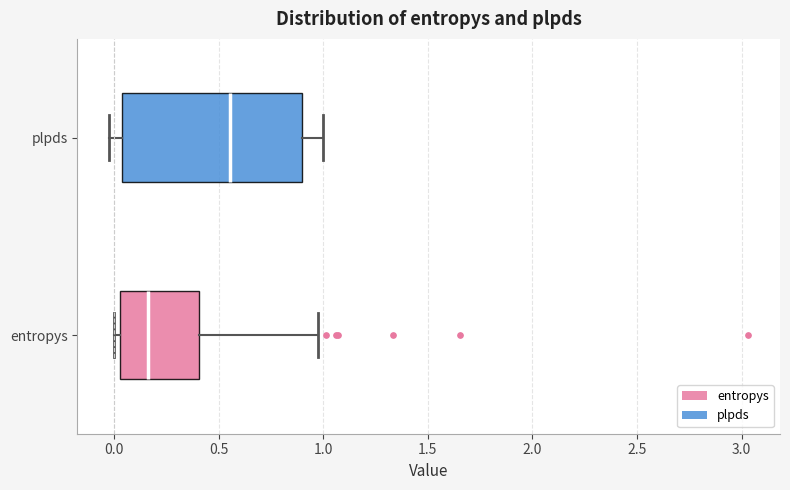

Where does the median line of the box for plpds sit on the x-axis? The values are not printed on the chart, so give them approximately, as read against the axis.

0.55